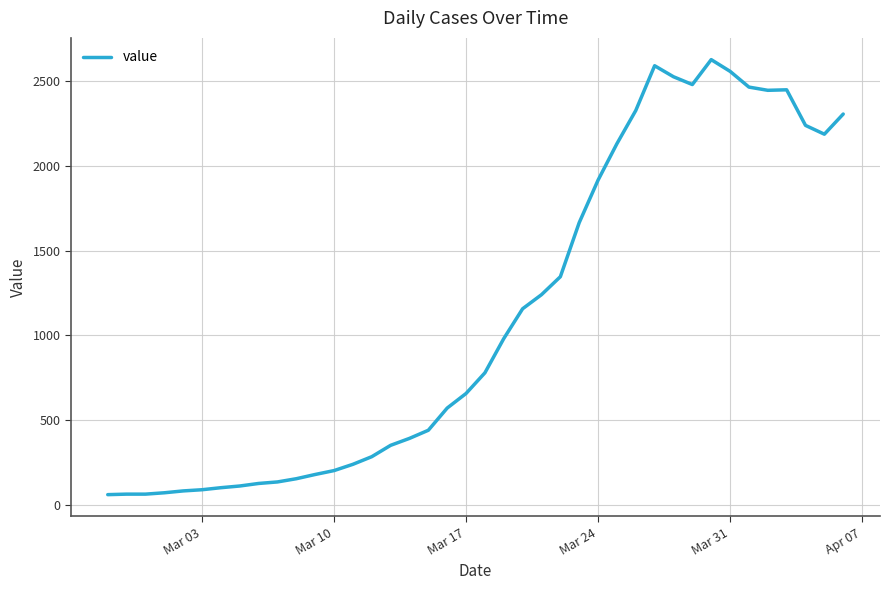

What is the difference between the maximum and minimum values?

2567